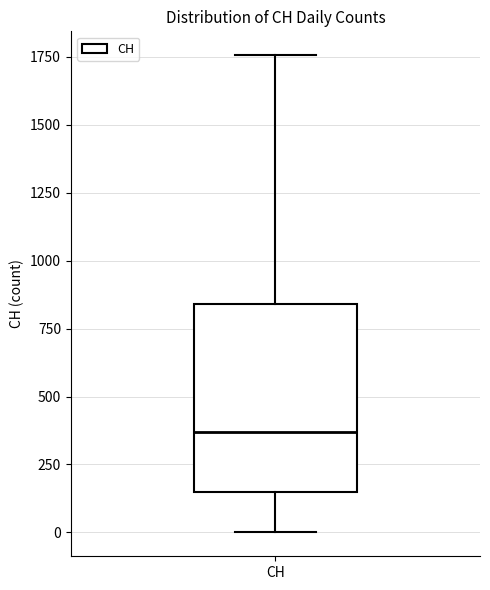

Where does the lower whisker of the box for CH end on the y-axis? The values are not printed on the chart, so give them approximately, as read against the axis.

0